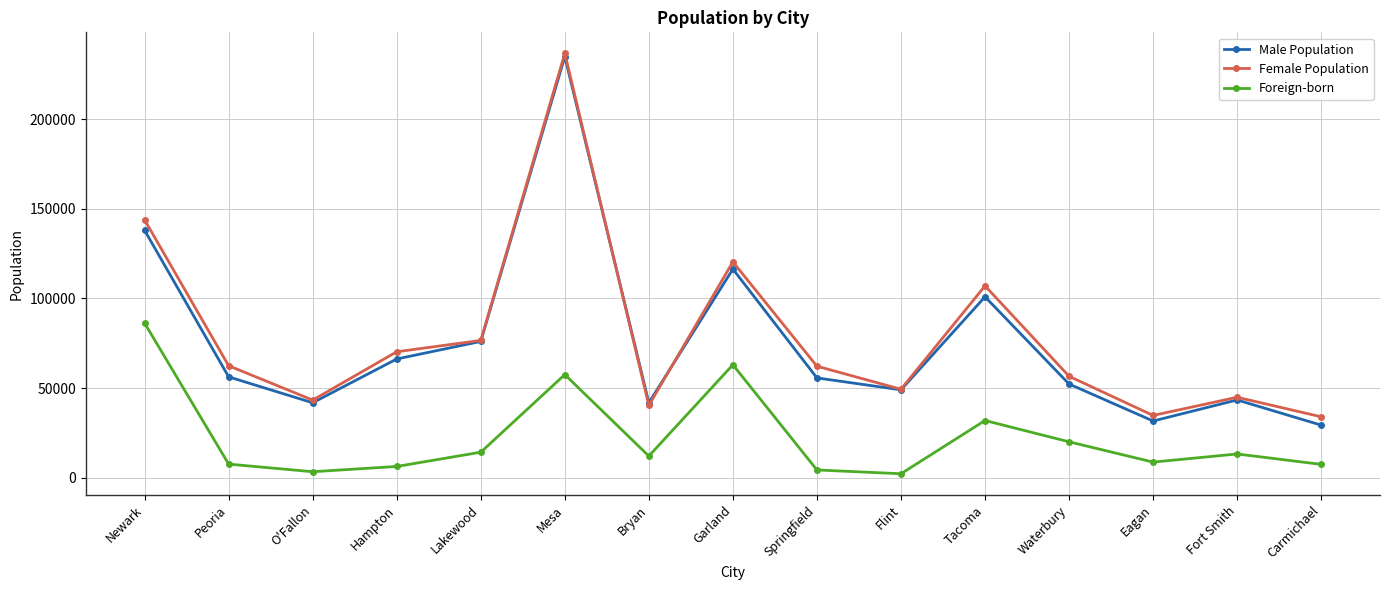

What is the value of the Male Population point at the 7th from the left?

41761